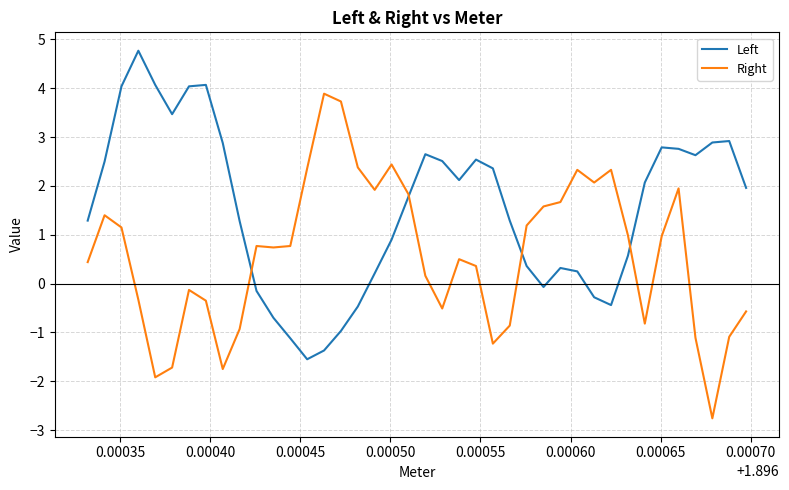

List the series in order of their peak value, lowest first.

Right, Left